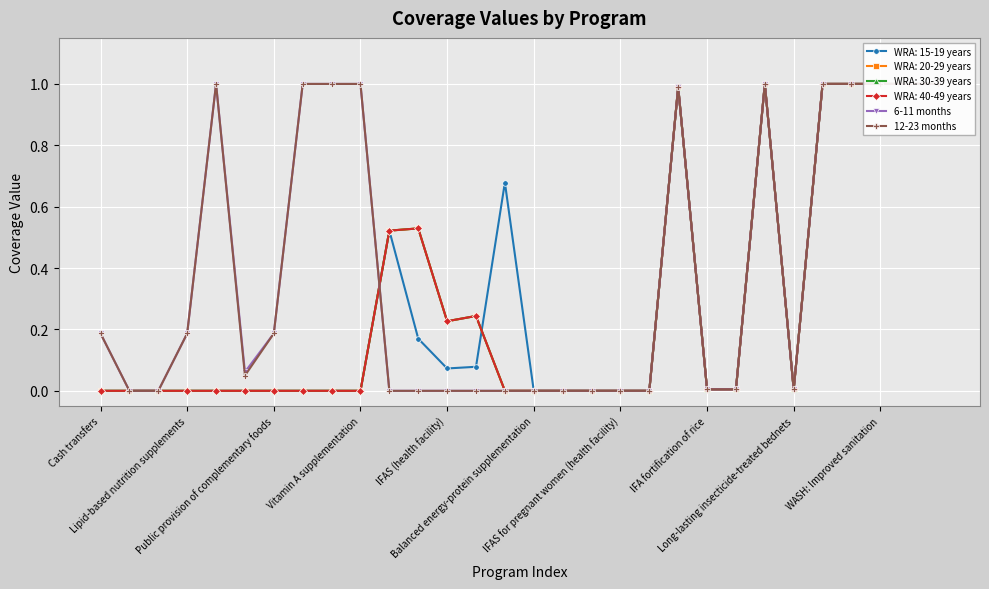

How many lines are shown in the chart?

2